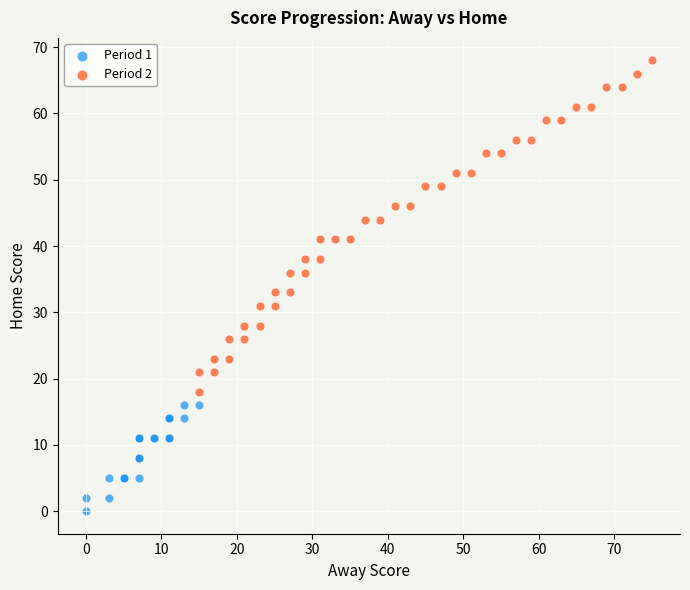

Which series has the widest spread of Y values?

Period 2